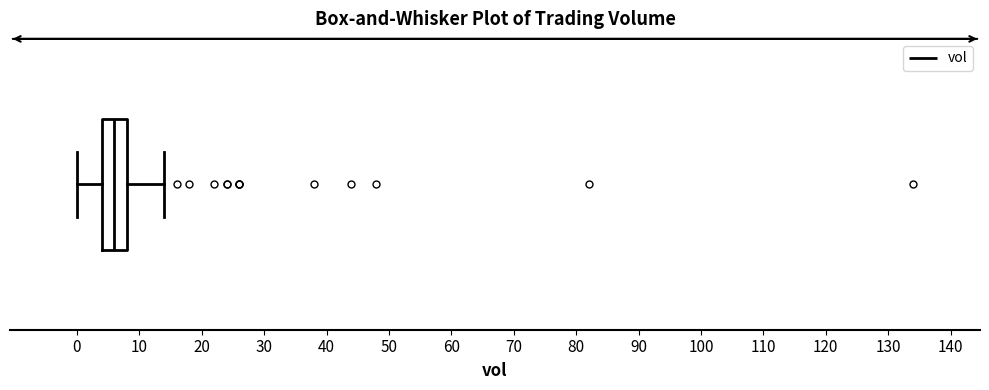

Read this box plot against the x-axis: the position of the median line, the range covered by the box, and the ends of both whiskers. The values are not printed on the chart, so give them approximately, as read against the axis.

median 6, box 4 to 8, whiskers 0 to 14